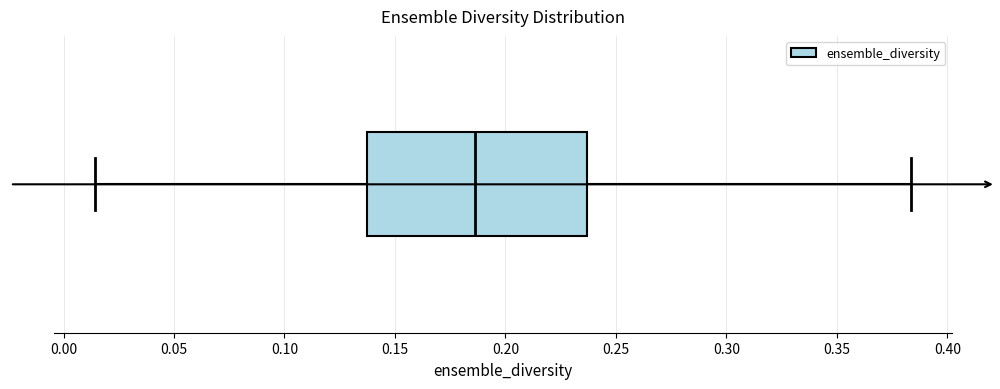

Transcribe this box plot: give where the median line is, the range the box spans, and where the two whiskers end, as read against the x-axis. The values are not printed on the chart, so give them approximately, as read against the axis.

median 0.185, box 0.140 to 0.235, whiskers 0.015 to 0.385